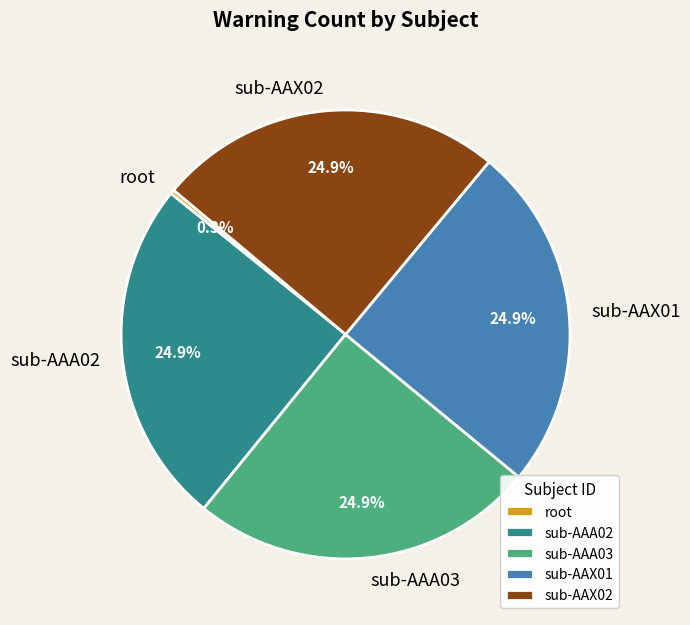

To the nearest percent, what is the difference between the largest and smallest slice percentages?

25%